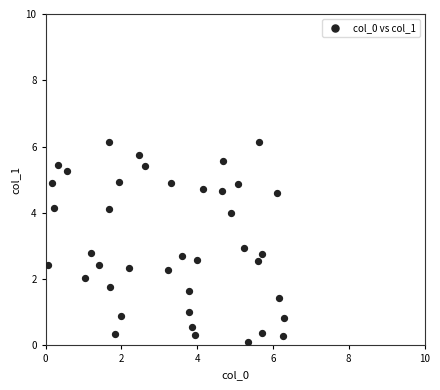

What is the range of X values (max minus min)?

6.2